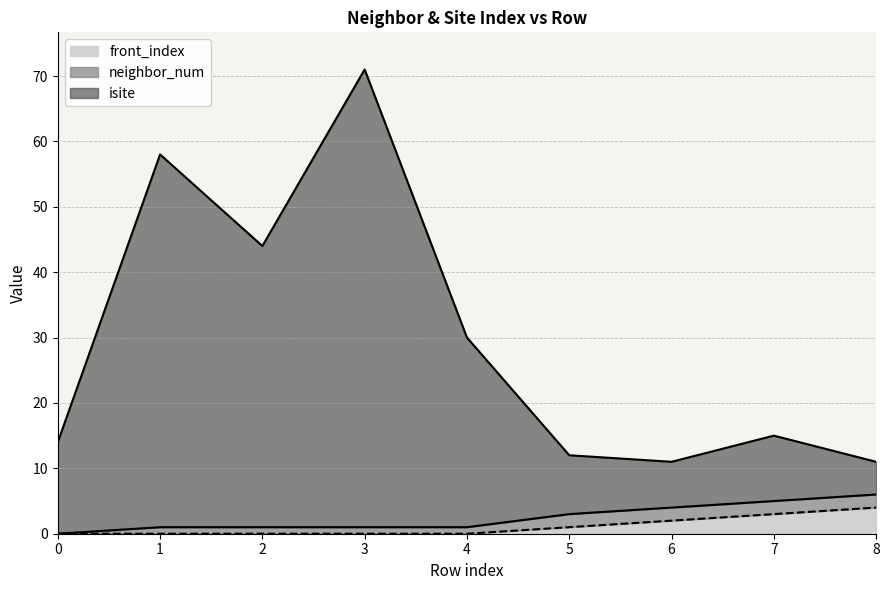

At which category is the sum across all series the highest?

3